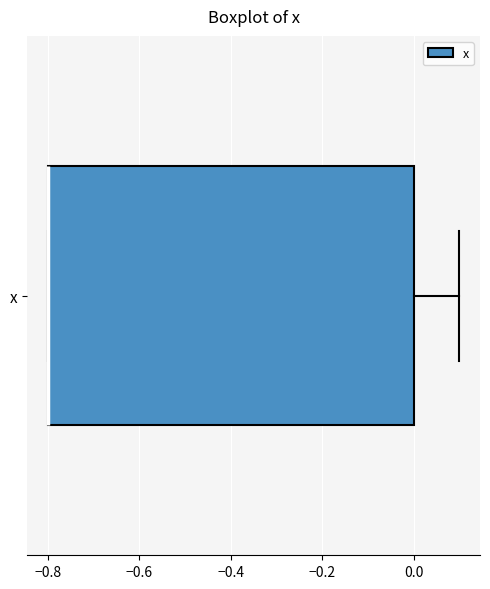

Read this box plot against the x-axis: the position of the median line, the range covered by the box, and the ends of both whiskers. The values are not printed on the chart, so give them approximately, as read against the axis.

median -0.8 (drawn on the box's left edge), box -0.8 to 0.0, whiskers -0.8 to 0.1